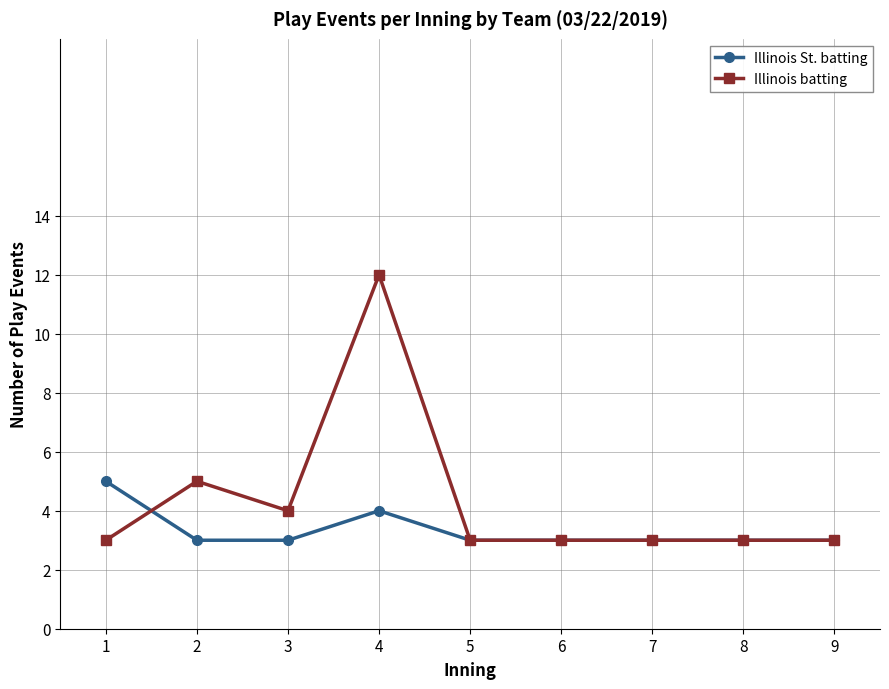

Which label corresponds to the largest value in the chart?

4